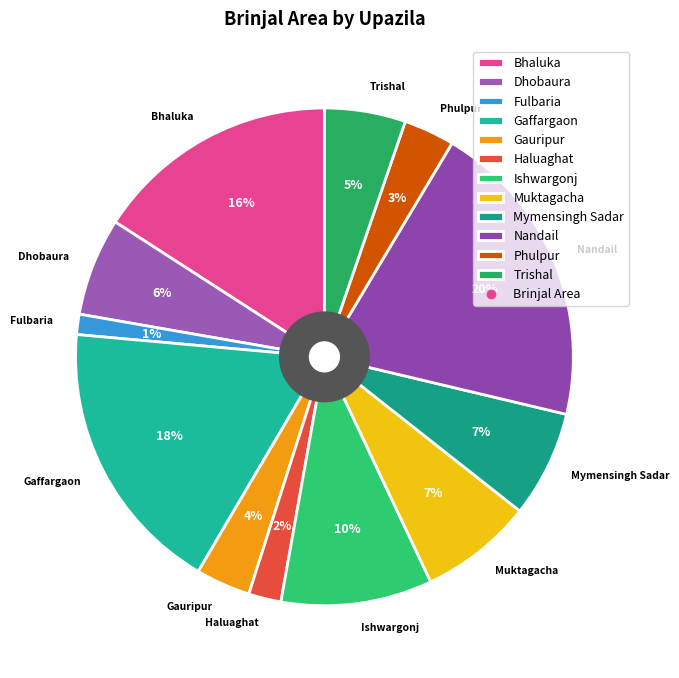

Is Trishal the majority of the pie?

No